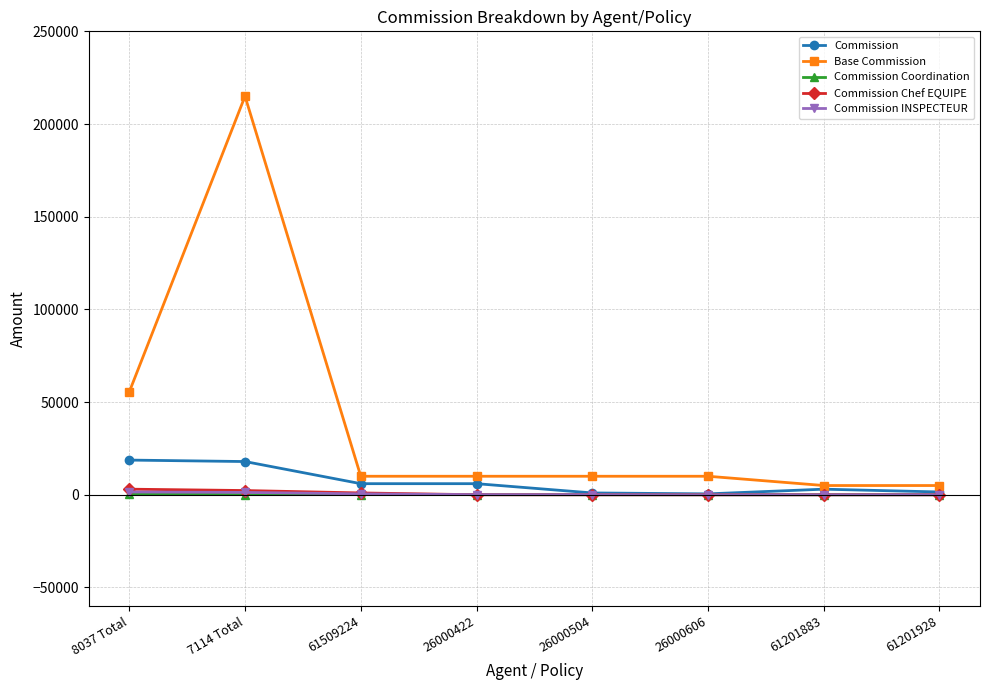

What is the label of the 3rd point from the left?

61509224